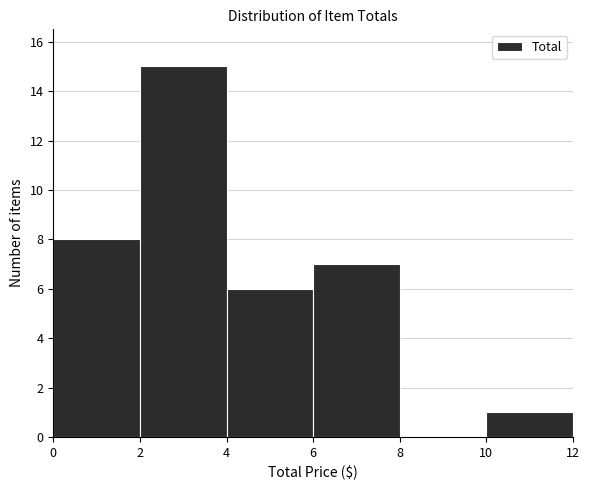

Reading left to right, list every bar in this chart as the range it spans on the x-axis followed by its height. The values are not printed on the chart, so give them approximately, as read against the axis.

0 to 2: 8
2 to 4: 15
4 to 6: 6
6 to 8: 7
8 to 10: 0
10 to 12: 1